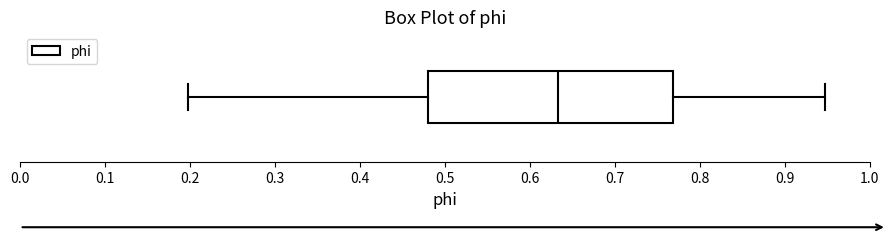

Where does the median line of the box sit on the x-axis? The values are not printed on the chart, so give them approximately, as read against the axis.

0.63